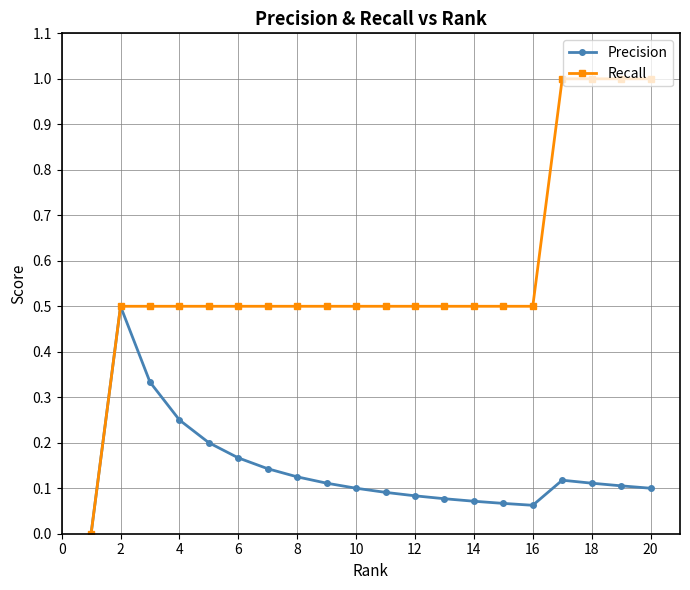

How many values in Precision are above zero?

19